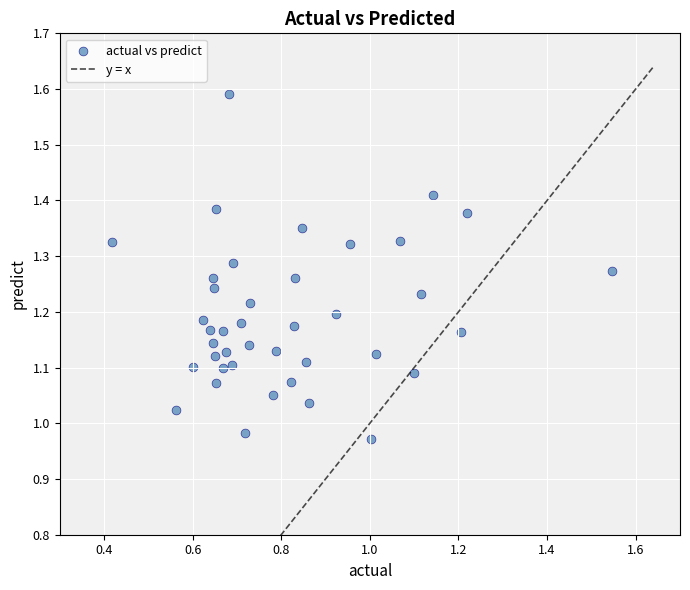

What is the range of Y values (max minus min)?

0.6